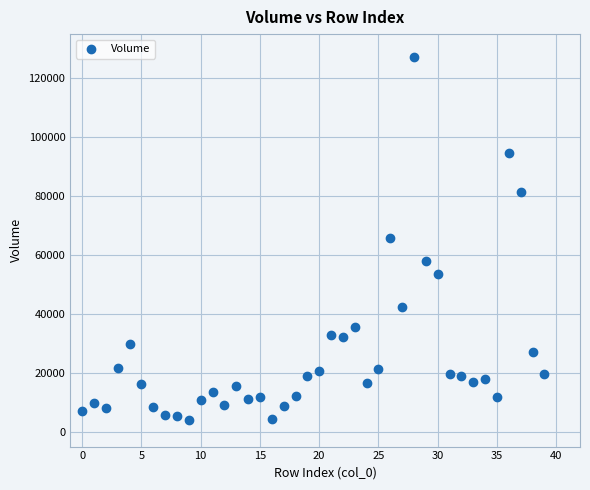

What is the range of Y values (max minus min)?

123086.7